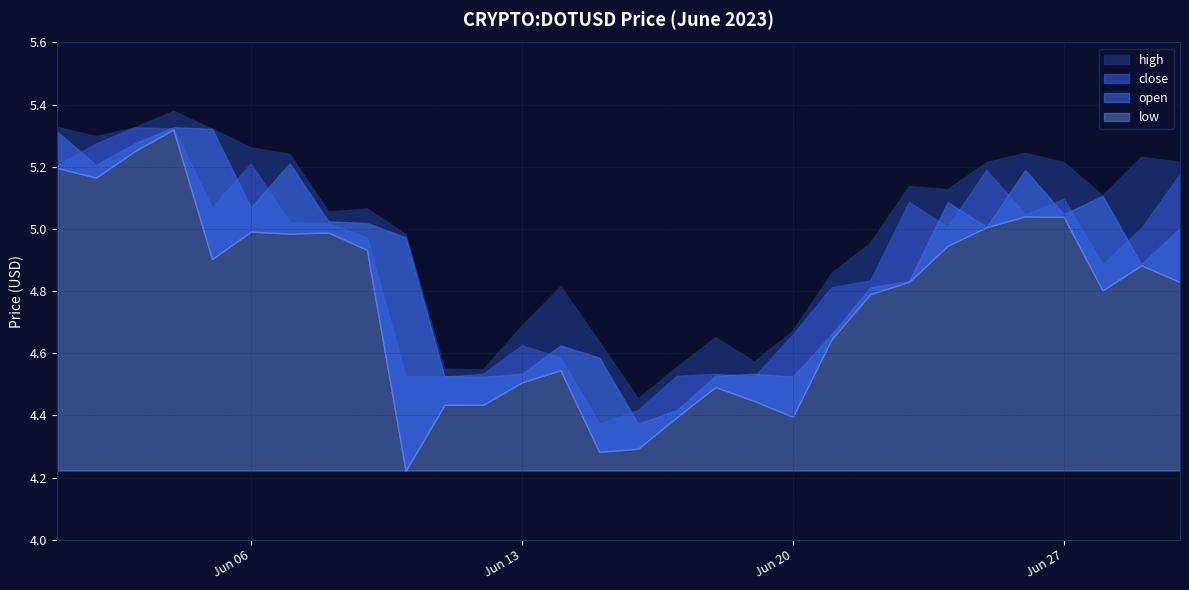

What is the value of the close point at the 3rd from the left?

5.3